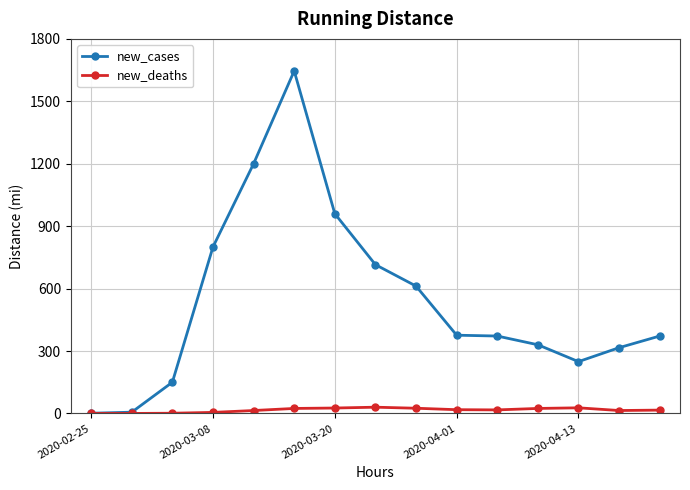

How many categories are shown in the chart?

15